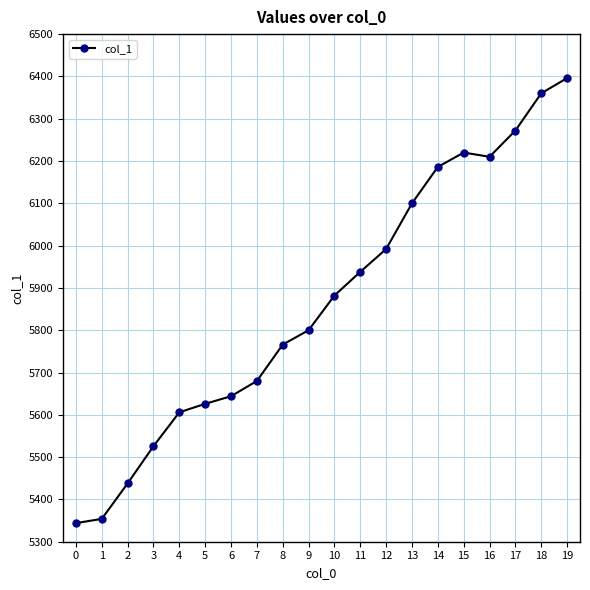

What is the value of the 1st point from the left?

5344